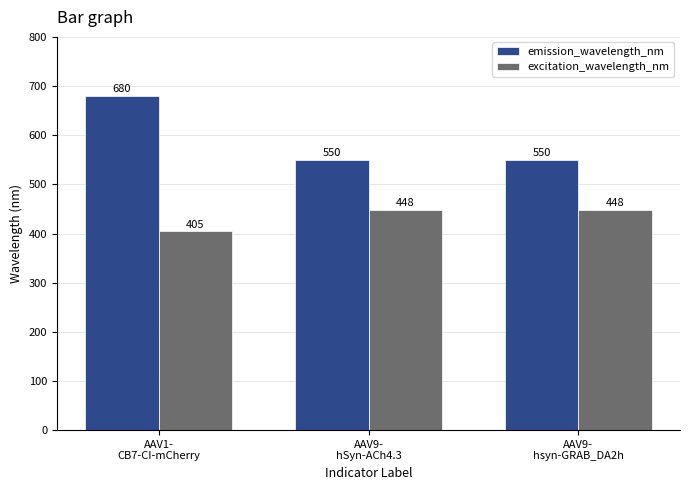

List the series in order of their overall mean, highest first.

emission_wavelength_nm, excitation_wavelength_nm